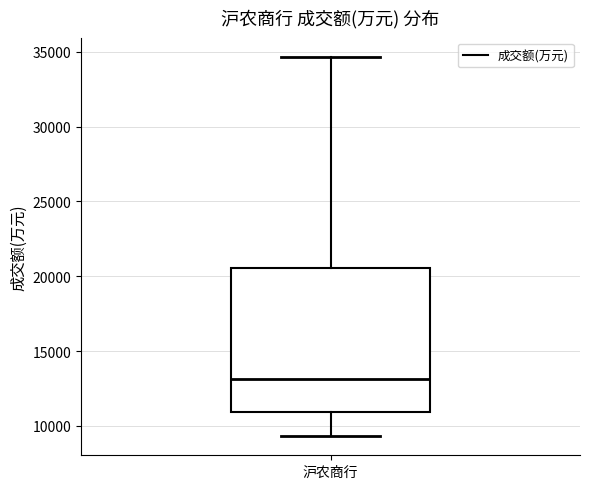

Transcribe this box plot: give where the median line is, the range the box spans, and where the two whiskers end, as read against the y-axis. The values are not printed on the chart, so give them approximately, as read against the axis.

median 13000, box 11000 to 20500, whiskers 9500 to 34500